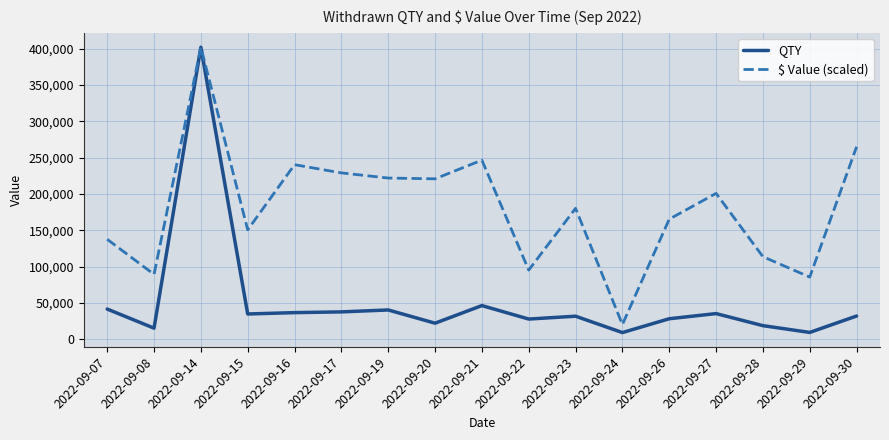

What is the total value across all series at 2022-09-14?

803582.0